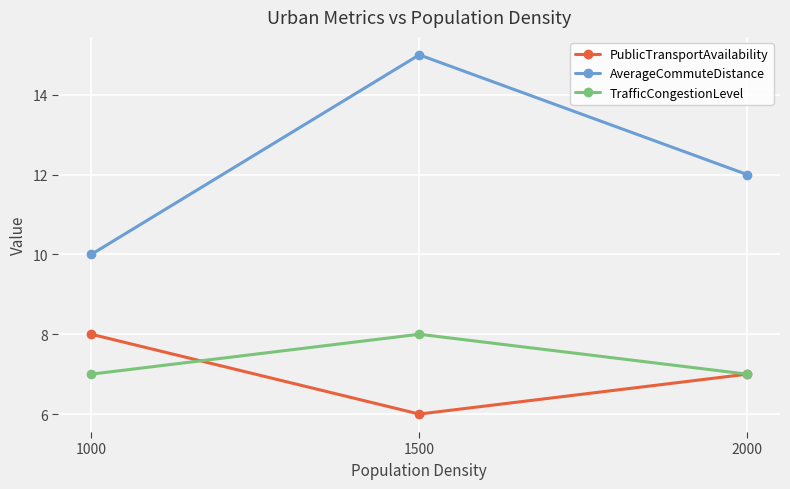

What is the average value of the TrafficCongestionLevel series?

7